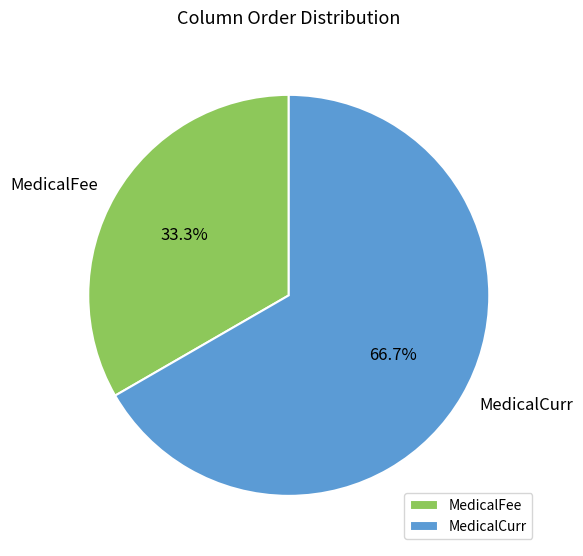

To the nearest percent, what is the difference between the largest and smallest slice percentages?

33%